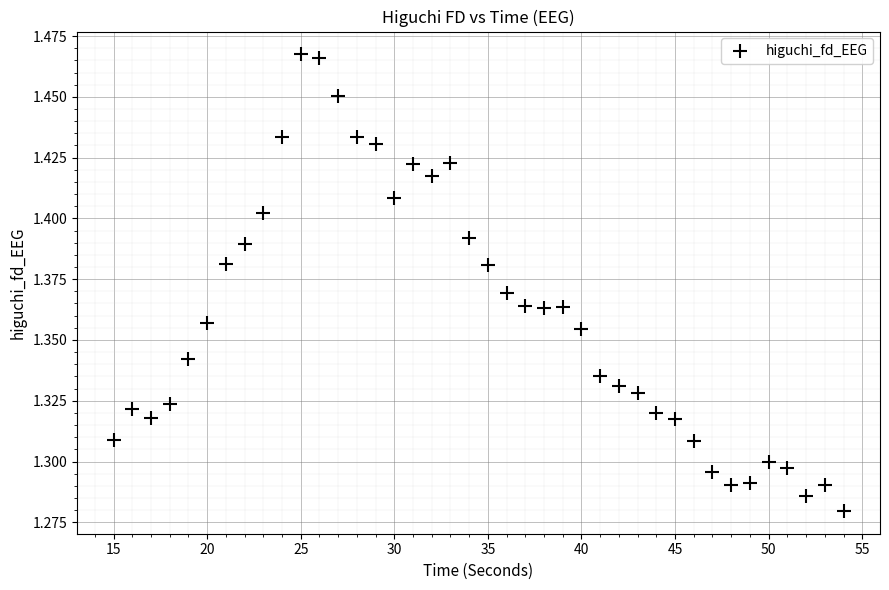

What is the range of X values (max minus min)?

39.0